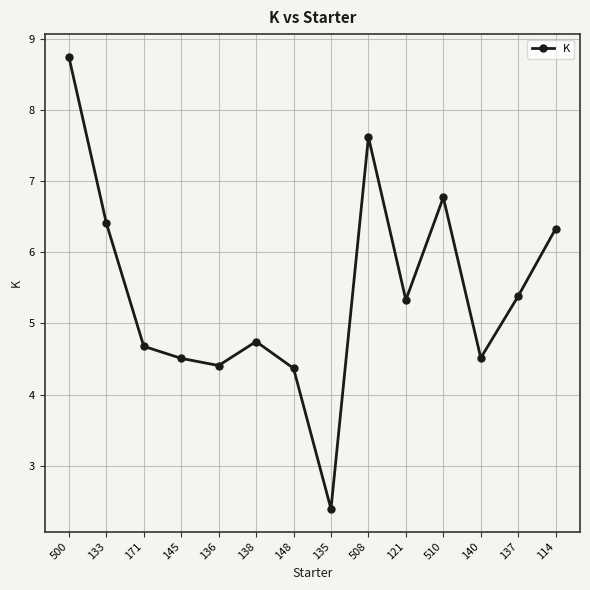

Which category has the lowest value across all series?

135